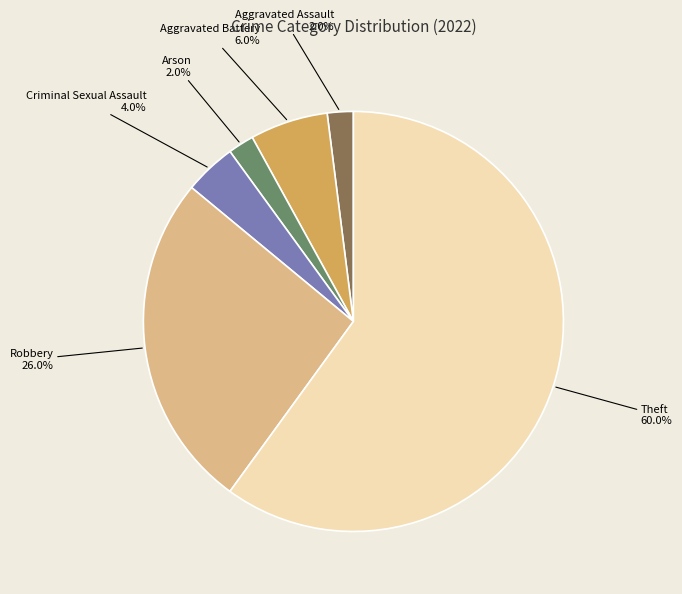

Count the number of slices in the pie.

6